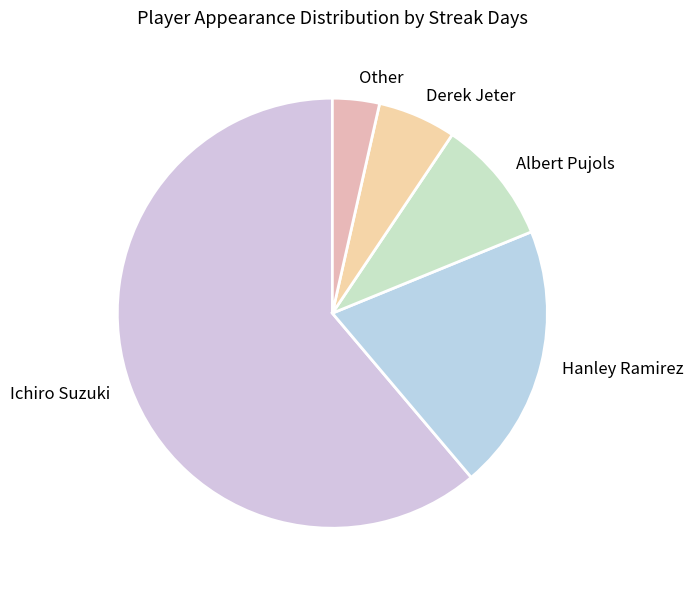

Between Albert Pujols and Ichiro Suzuki, which is larger?

Ichiro Suzuki